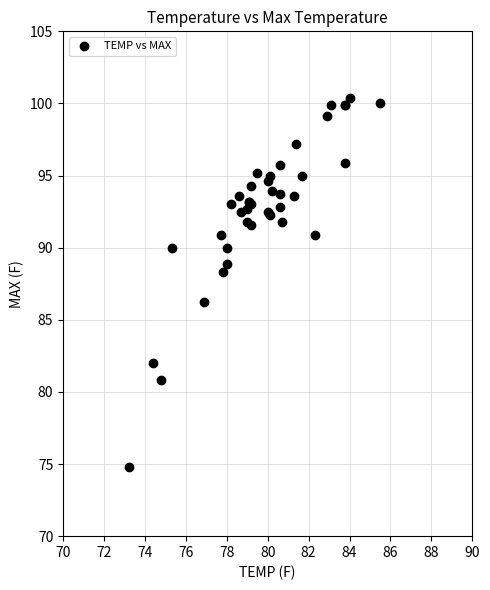

What Y value in the scatter plot is closest to 87?

86.2